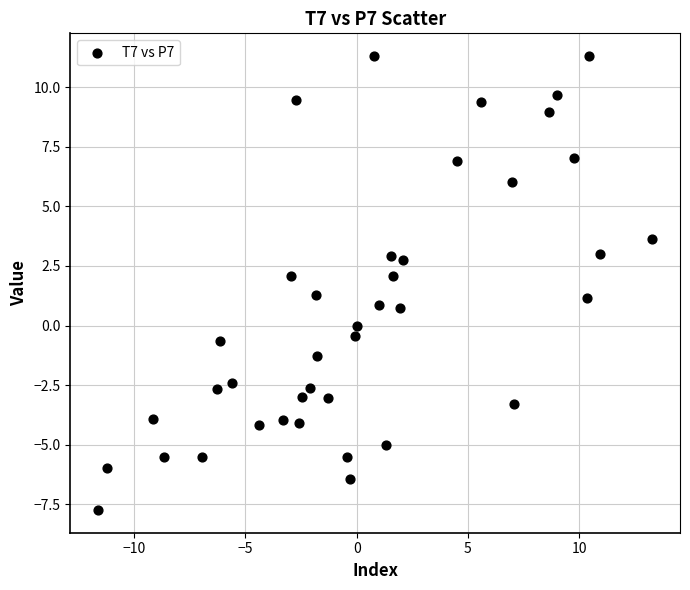

What is the range of X values (max minus min)?

24.9